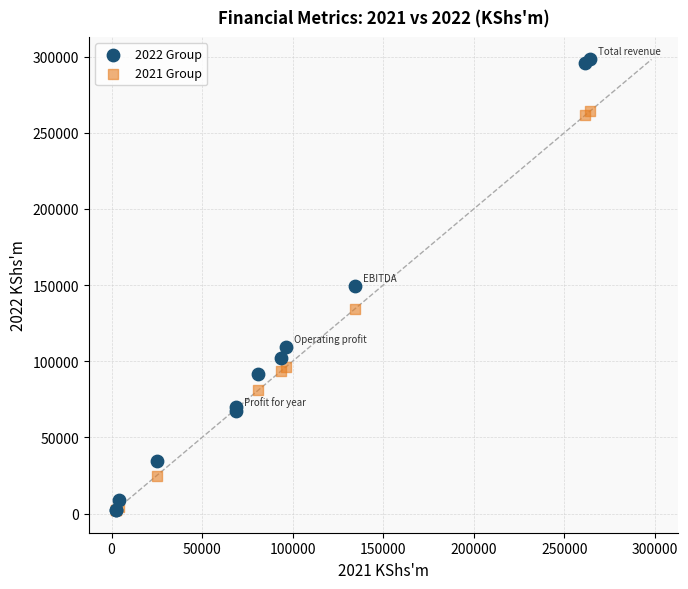

What are all the series names shown in the legend?

2022 Group, 2021 Group